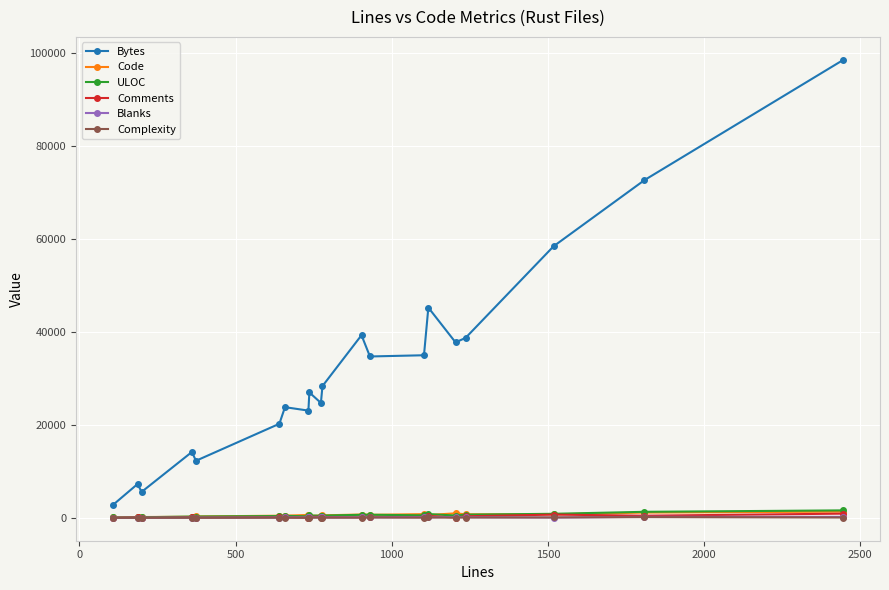

At how many categories does at least one series exceed 55117?

3